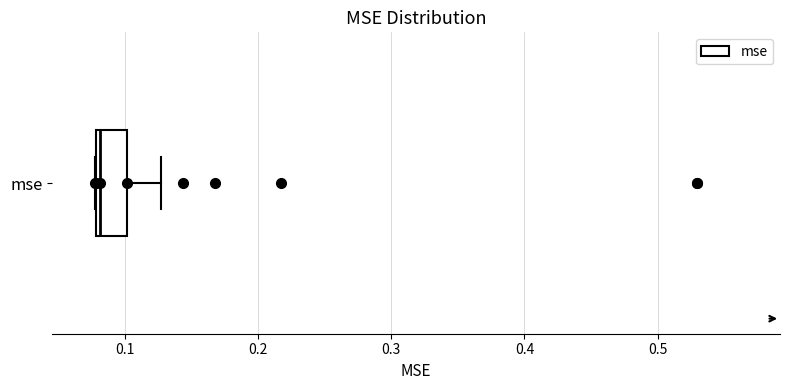

Transcribe this box plot: give where the median line is, the range the box spans, and where the two whiskers end, as read against the x-axis. The values are not printed on the chart, so give them approximately, as read against the axis.

median 0.08 (just right of the box's left edge), box 0.08 to 0.10, whiskers 0.08 to 0.13